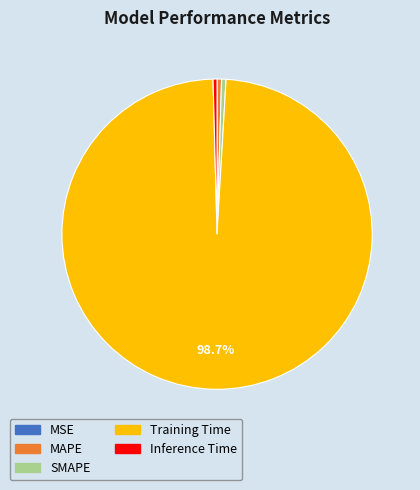

Combined, do SMAPE and Training Time account for over 50%?

Yes